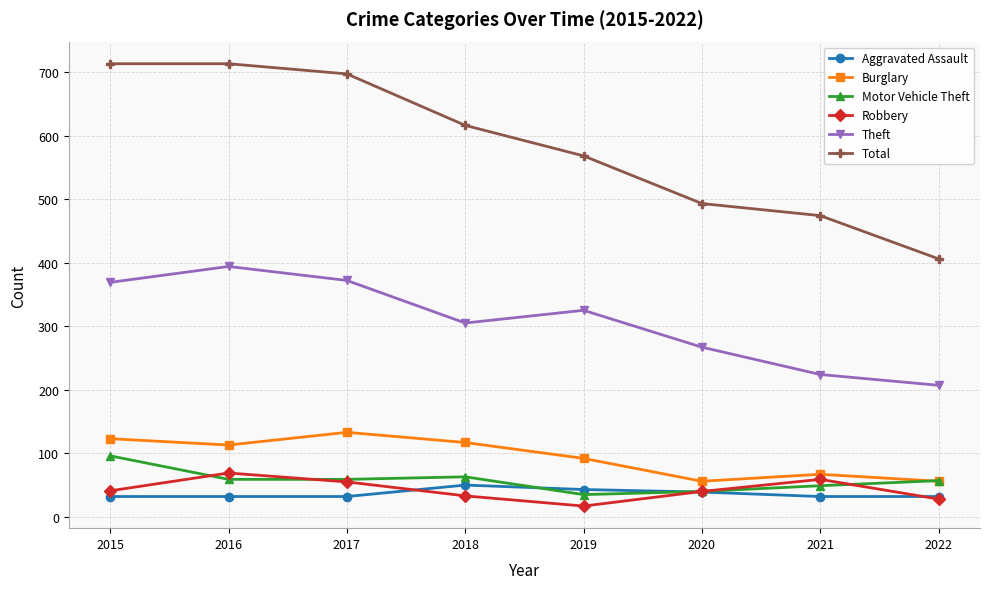

Which series has the widest spread of values?

Total